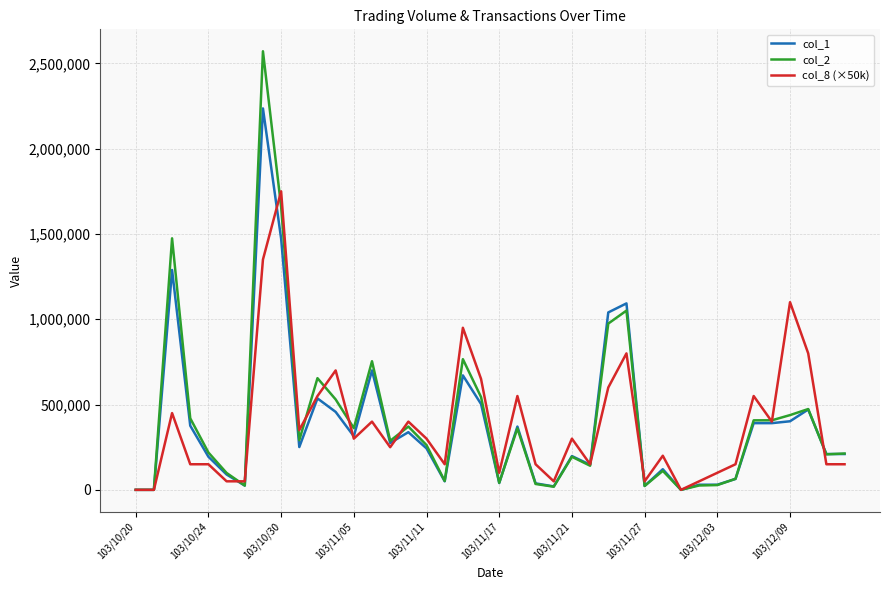

How many series are shown in this chart?

3